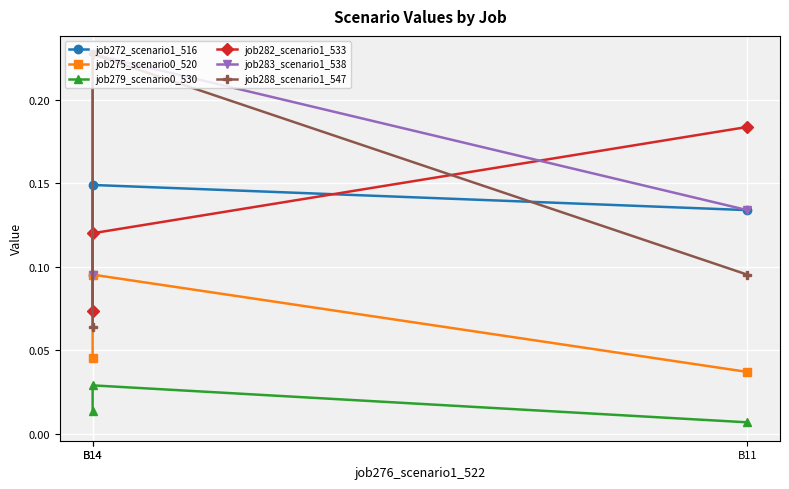

Between B14 and B14, which is larger?

B14